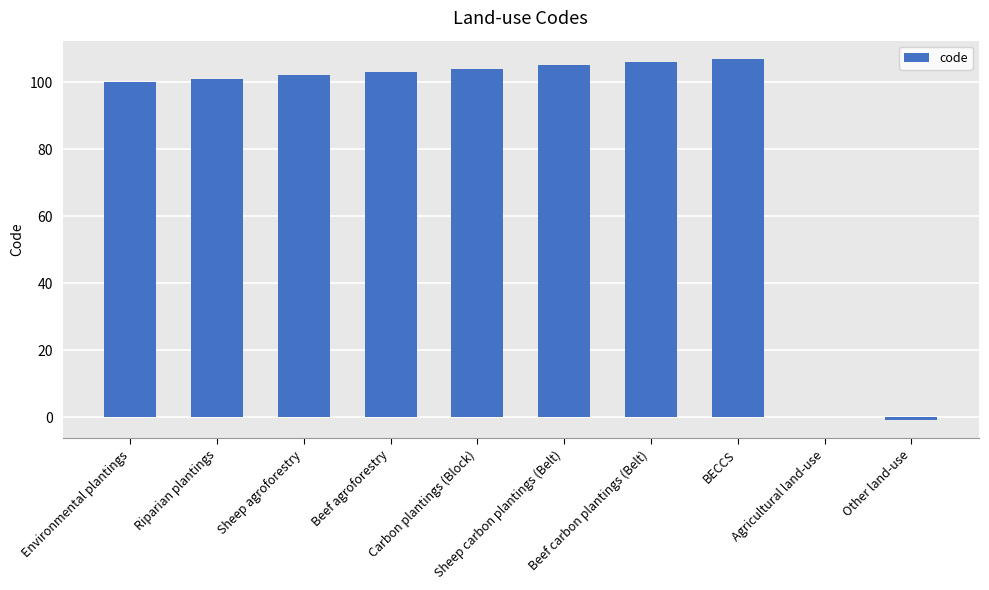

What is the sum of all values?

827